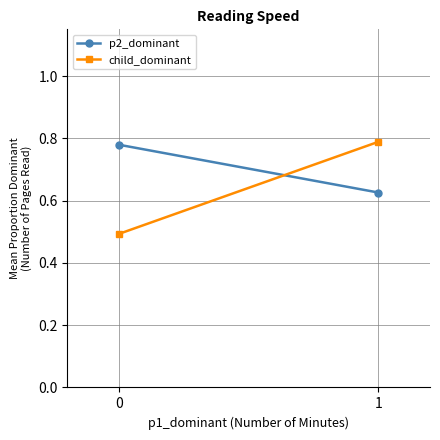

What is the difference between the child_dominant values at 0 and 1?

0.3